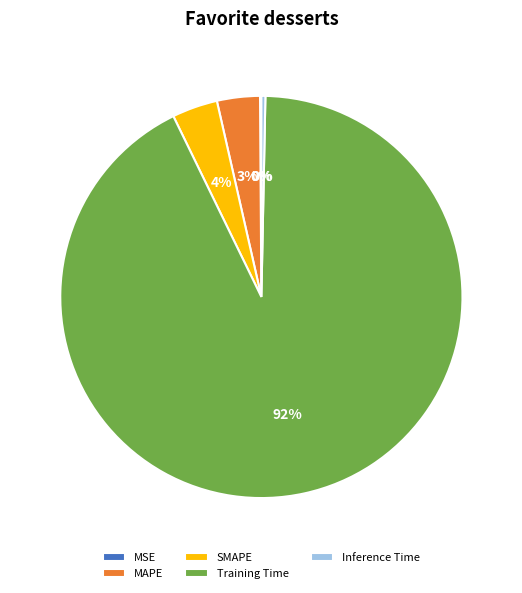

The SMAPE slice represents 4% of the pie. True or false?

True